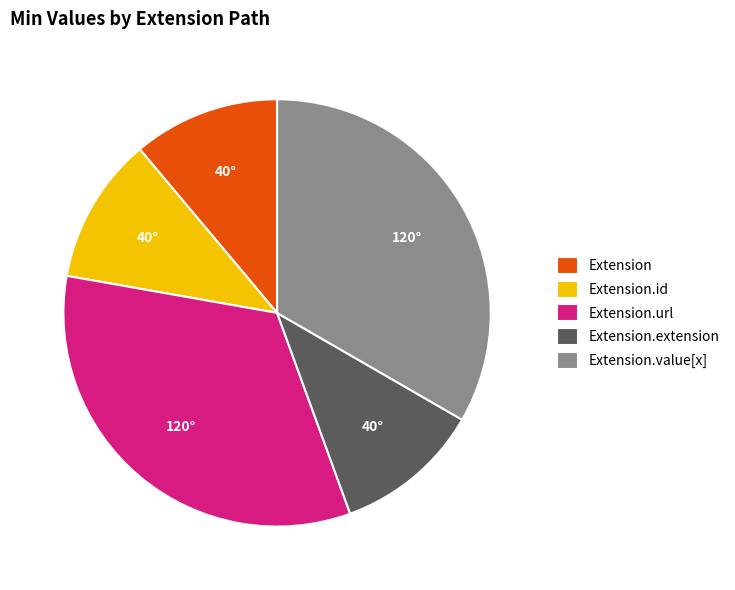

Is there a majority slice in this chart?

No